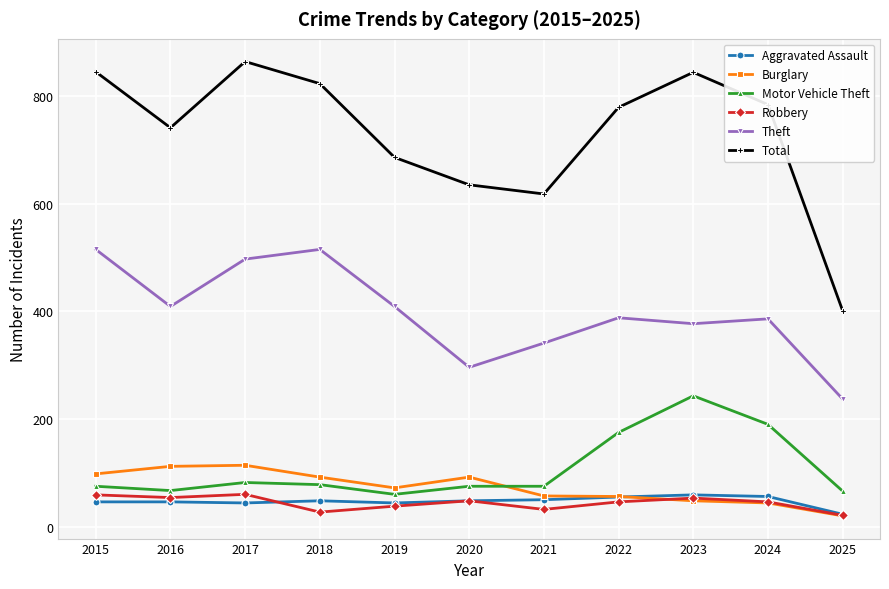

Does the chart display data point markers on the line(s)?

Yes